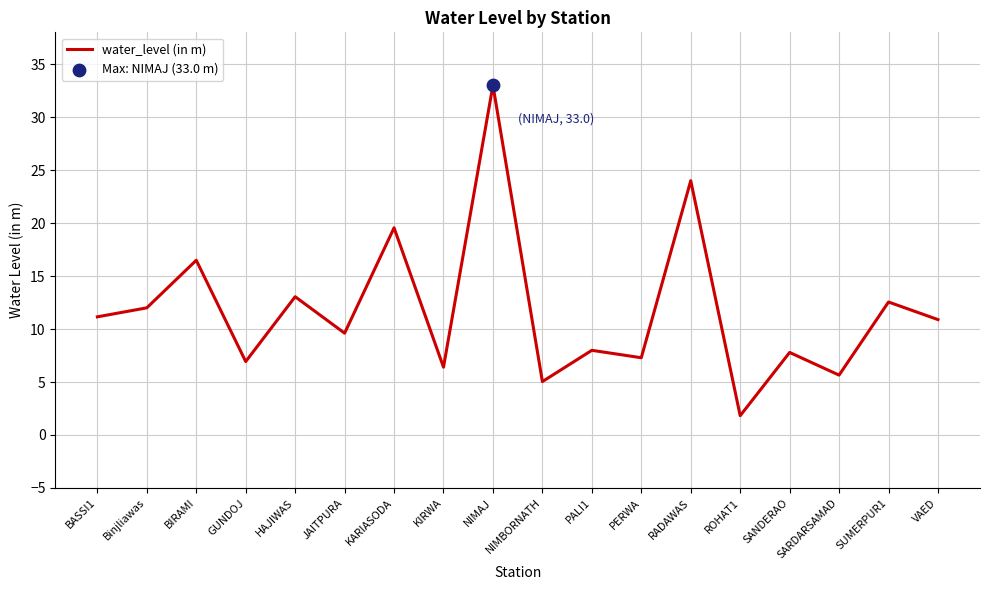

What is the ratio of the value at NIMAJ to the value at KIRWA?

5.2